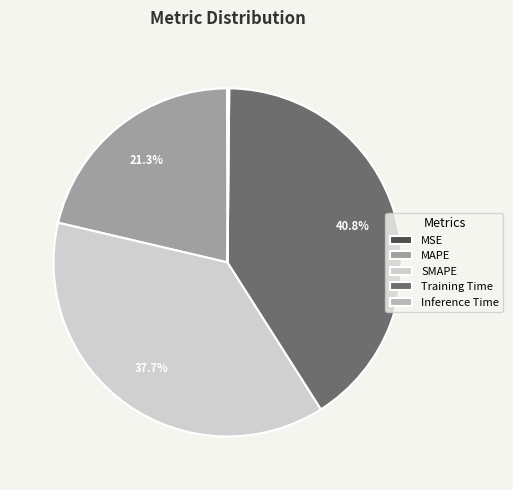

True or false: MAPE accounts for 35% of the total.

False